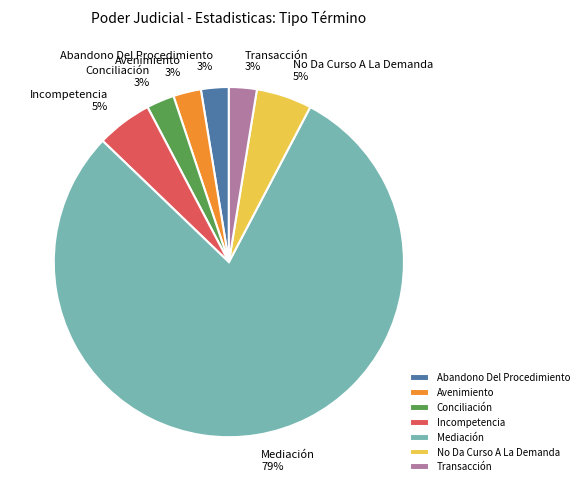

What is the majority slice?

Mediación